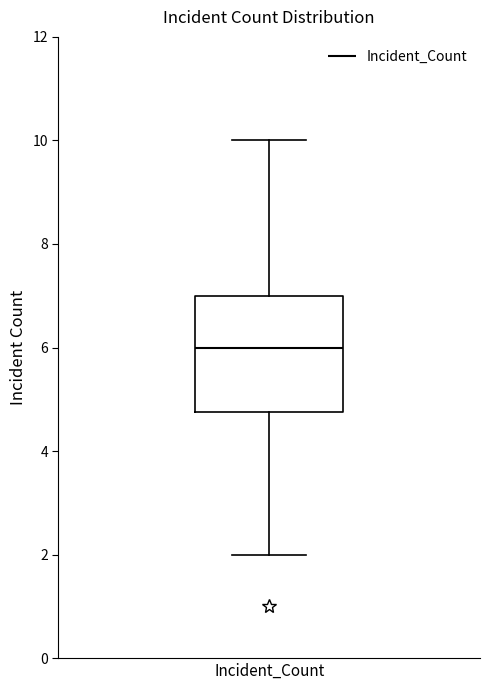

Transcribe this box plot: give where the median line is, the range the box spans, and where the two whiskers end, as read against the y-axis. The values are not printed on the chart, so give them approximately, as read against the axis.

median 6.0, box 4.8 to 7.0, whiskers 2.0 to 10.0